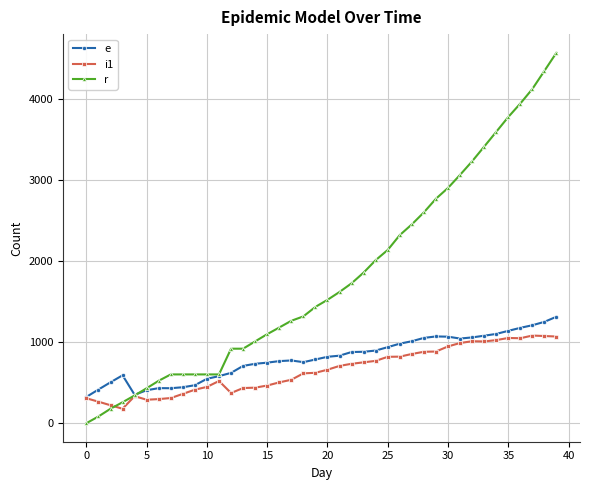

Which series has the largest total across all categories?

r